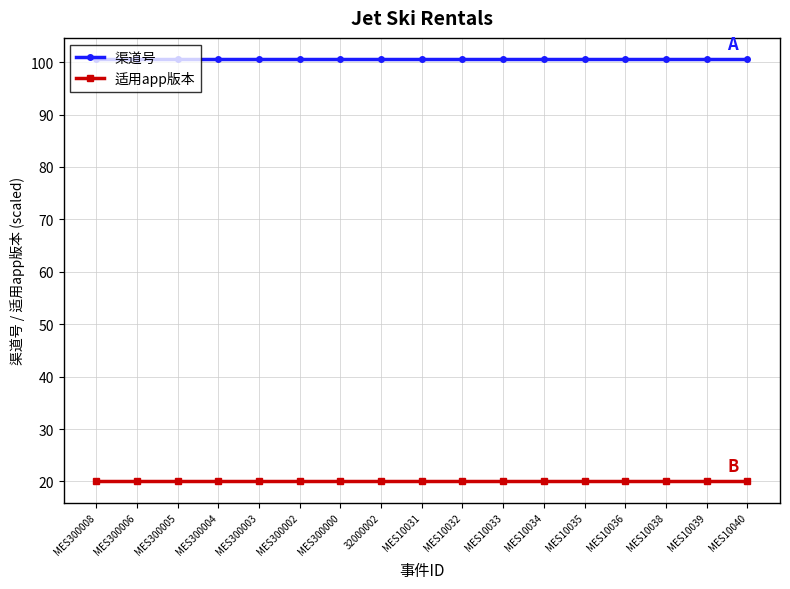

True or false: 适用app版本 and 渠道号 intersect in this chart.

False